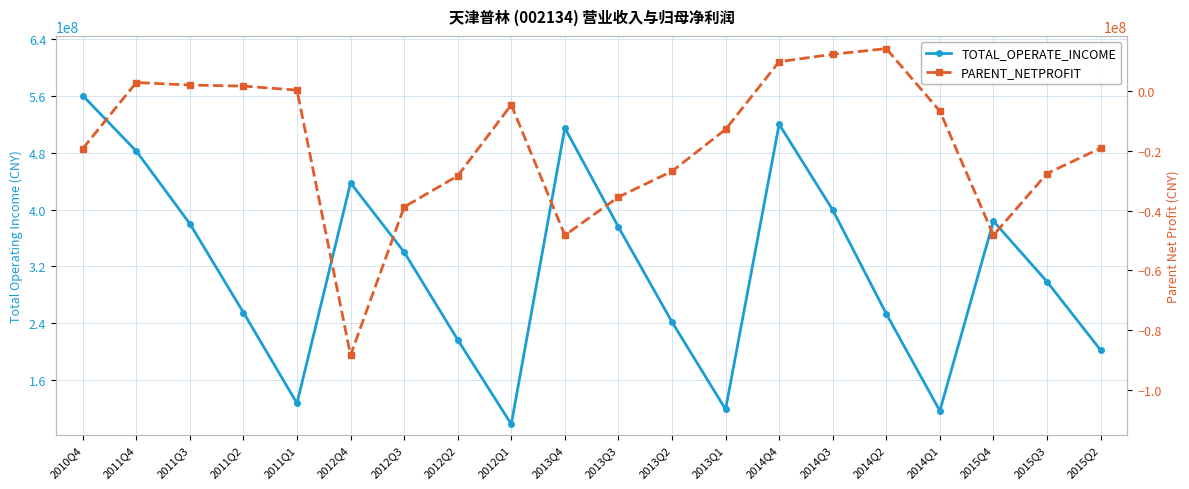

How many lines are shown in the chart?

2